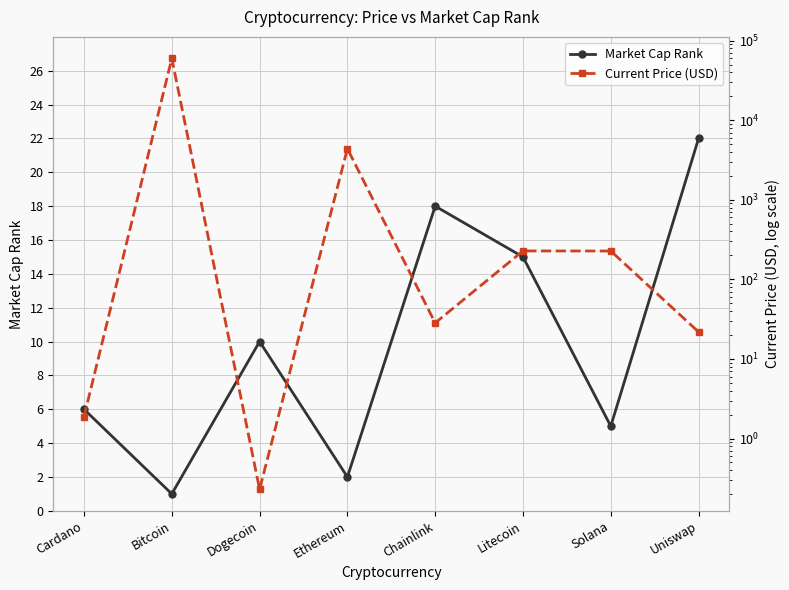

True or false: Current Price (USD) has more than 1 interior local peaks.

True